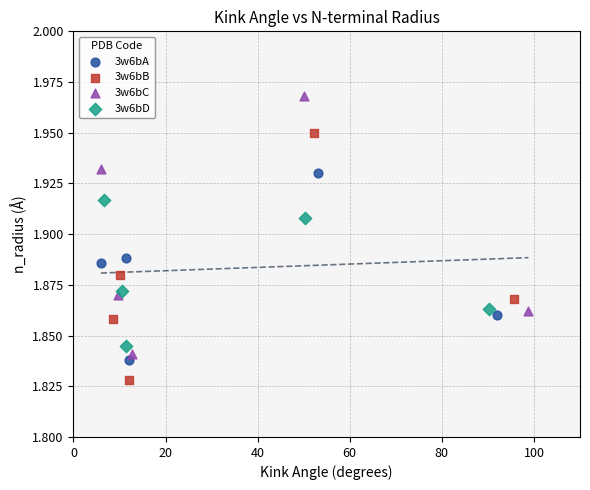

What are all the series names shown in the legend?

3w6bA, 3w6bB, 3w6bC, 3w6bD